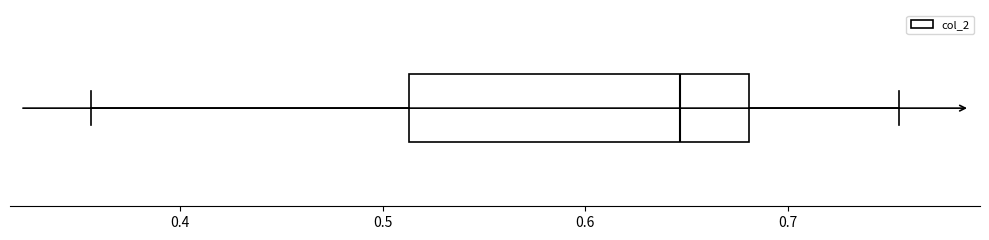

Transcribe this box plot: give where the median line is, the range the box spans, and where the two whiskers end, as read against the x-axis. The values are not printed on the chart, so give them approximately, as read against the axis.

median 0.65, box 0.51 to 0.68, whiskers 0.36 to 0.75